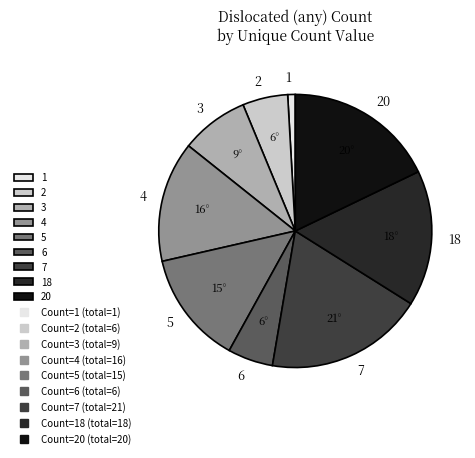

Between 20 and 5, which is larger?

20